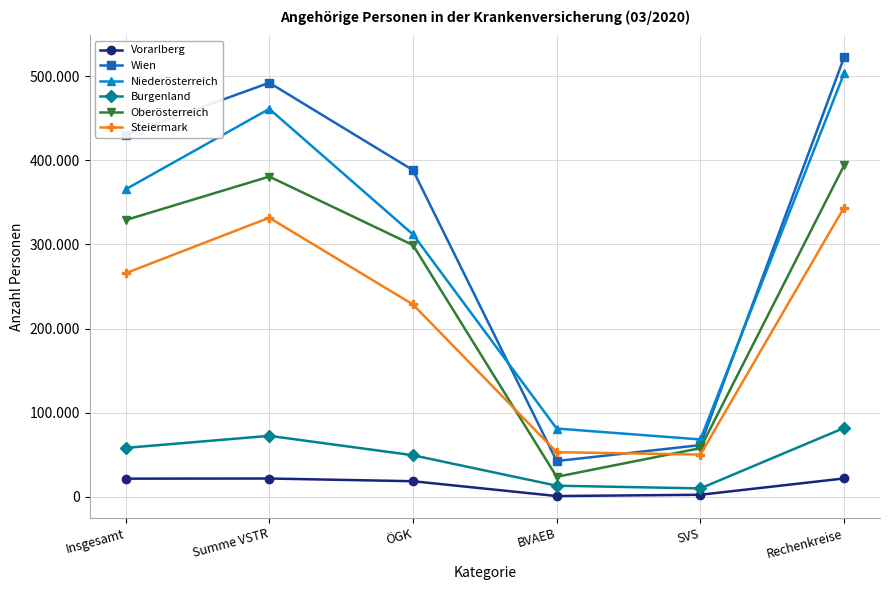

Rank the series by their maximum value, from lowest to highest.

Vorarlberg, Burgenland, Steiermark, Oberösterreich, Niederösterreich, Wien